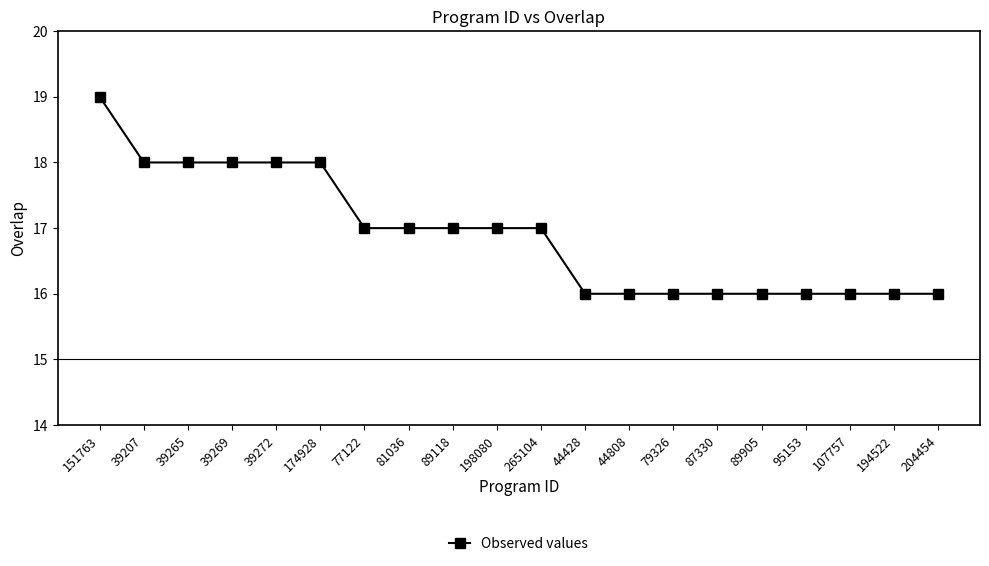

Reading left to right, transcribe all the data shown in this chart.

151763=19	39207=18	39265=18	39269=18	39272=18	174928=18	77122=17	81036=17	89118=17	198080=17	265104=17	44428=16	44808=16	79326=16	87330=16	89905=16	95153=16	107757=16	194522=16	204454=16